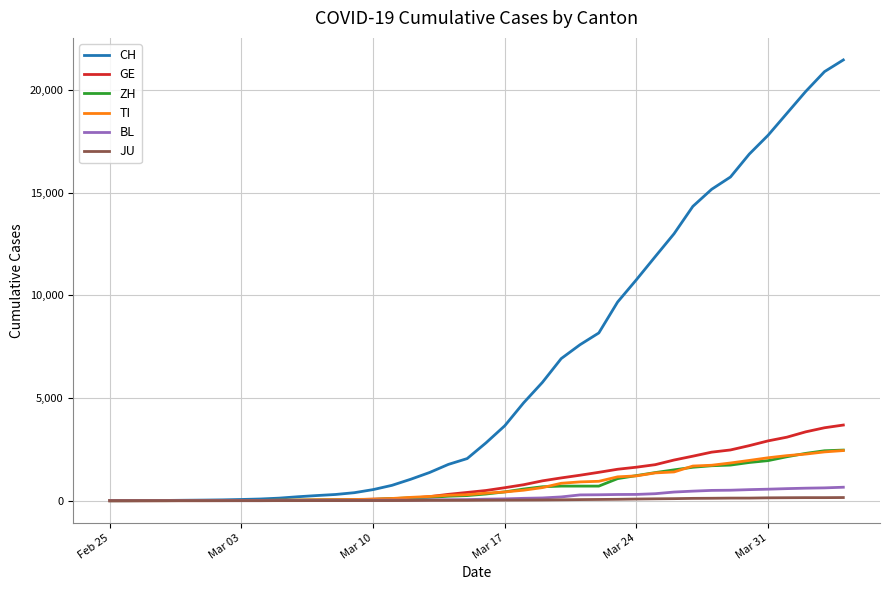

What is the highest value of the GE series?

3685